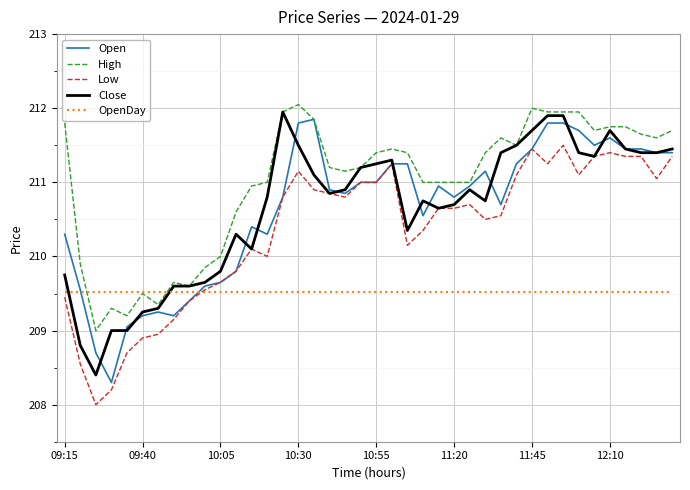

Is this an area chart (filled region under the line)?

No